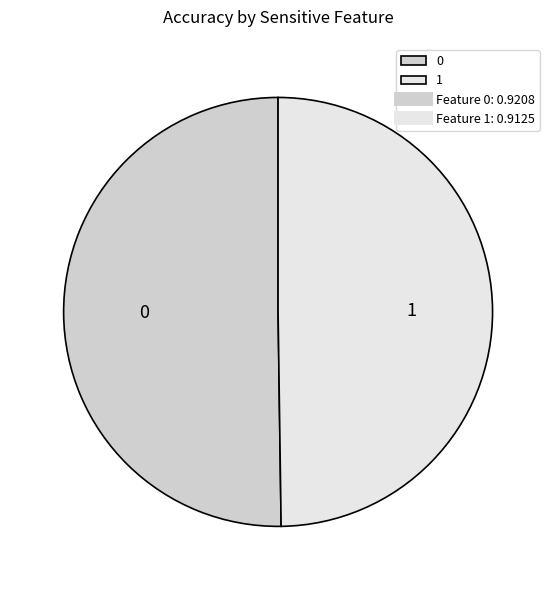

Do 1 and 0 together represent more than half of the pie?

Yes